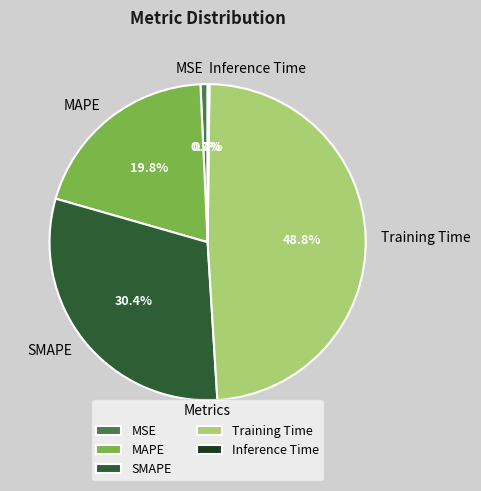

Which category has the biggest portion of the pie?

Training Time